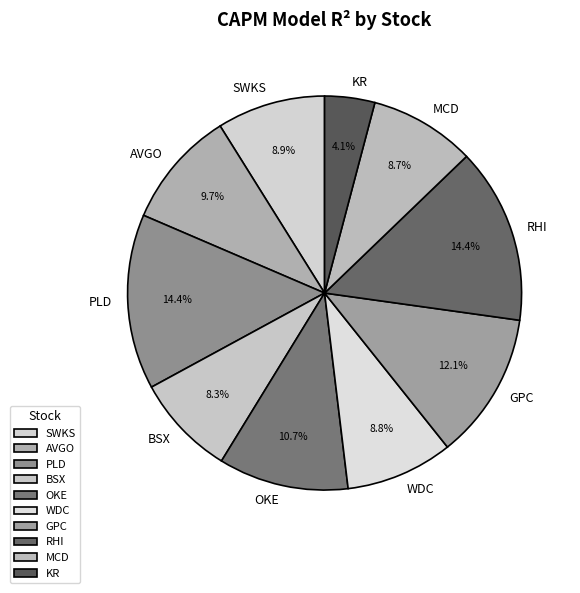

True or false: BSX accounts for 1% of the total.

False